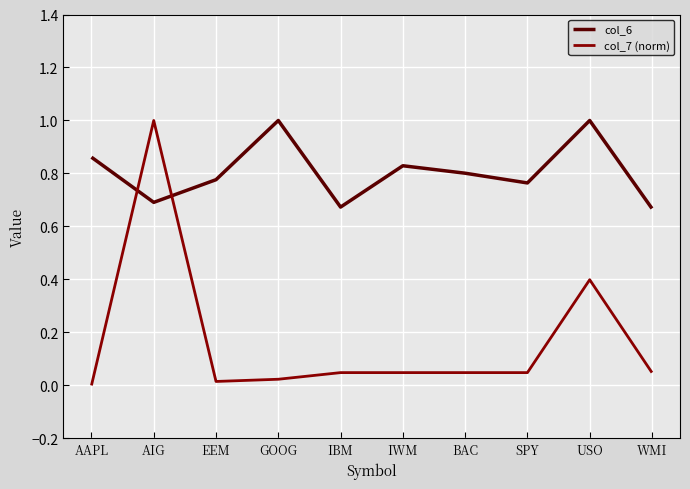

Which series has the largest total across all categories?

col_6